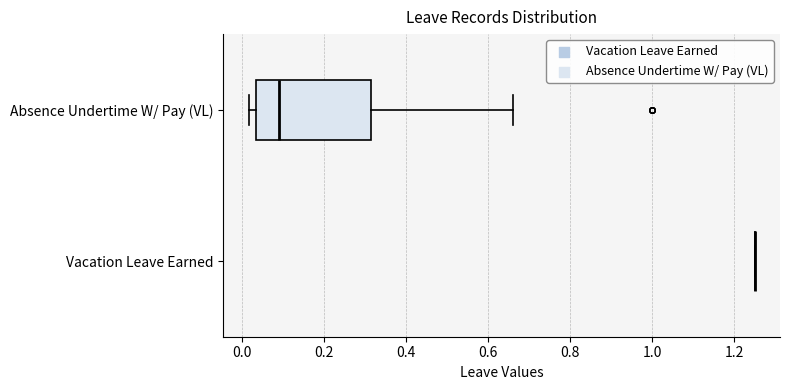

Comparing the boxes themselves (not the whiskers), which one is the widest?

Absence Undertime W/ Pay (VL)